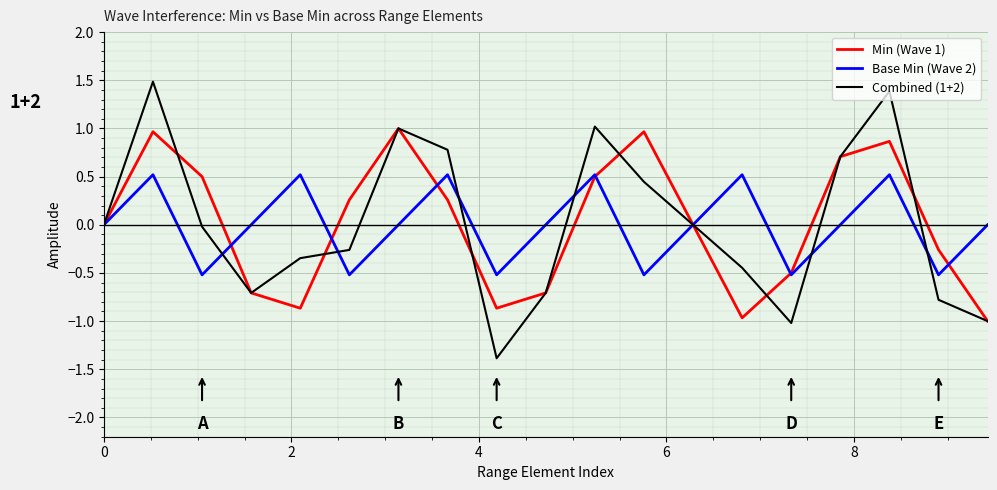

List the series in order of their peak value, lowest first.

Base Min (Wave 2), Min (Wave 1), Combined (1+2)